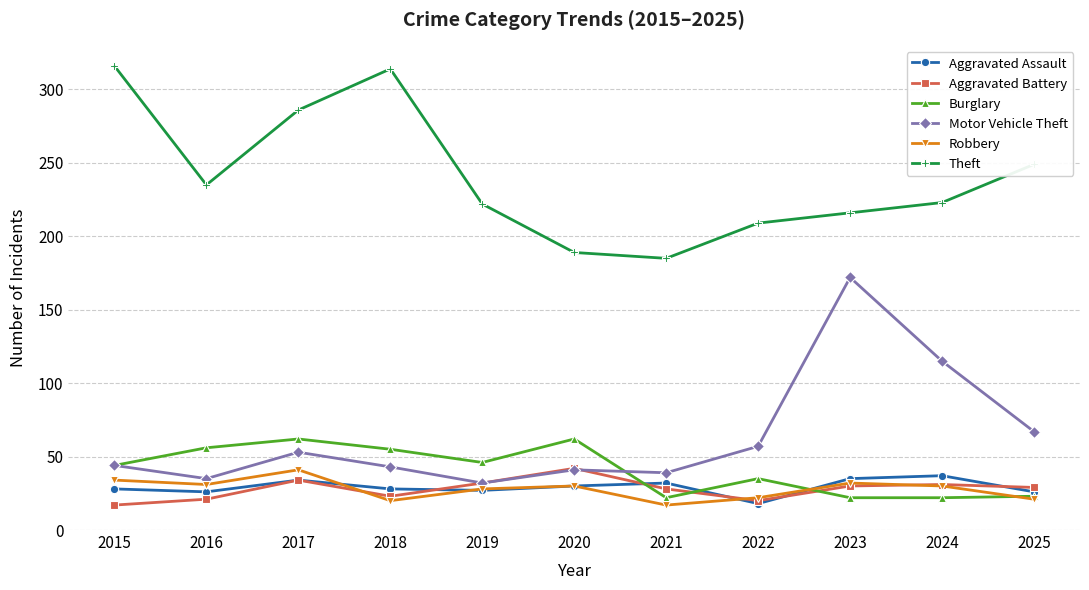

What is the spread (max minus min) of values at 2021?

168